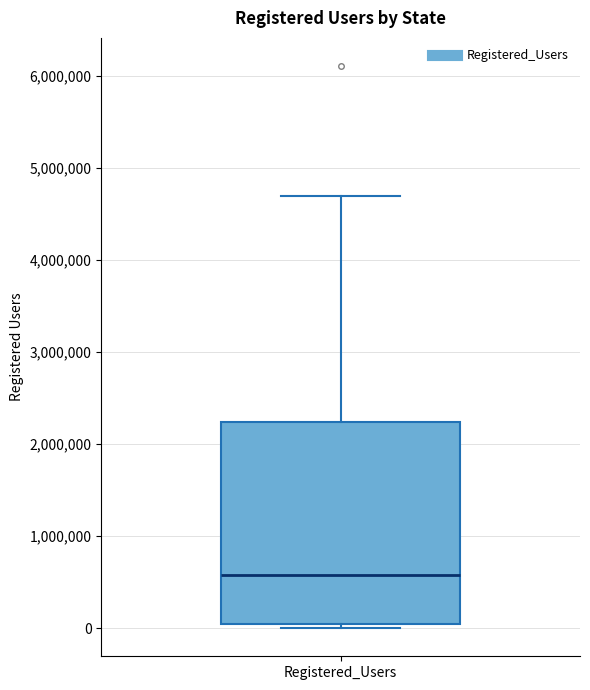

Where is the lower edge of the box for Registered_Users on the y-axis? The values are not printed on the chart, so give them approximately, as read against the axis.

0